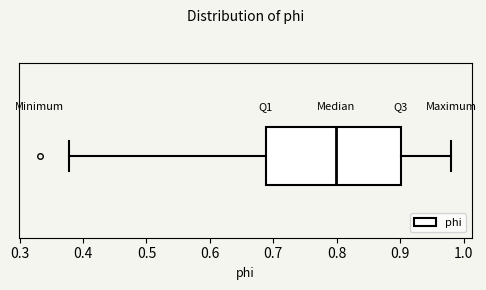

Read this box plot against the x-axis: the position of the median line, the range covered by the box, and the ends of both whiskers. The values are not printed on the chart, so give them approximately, as read against the axis.

median 0.80, box 0.69 to 0.90, whiskers 0.38 to 0.98